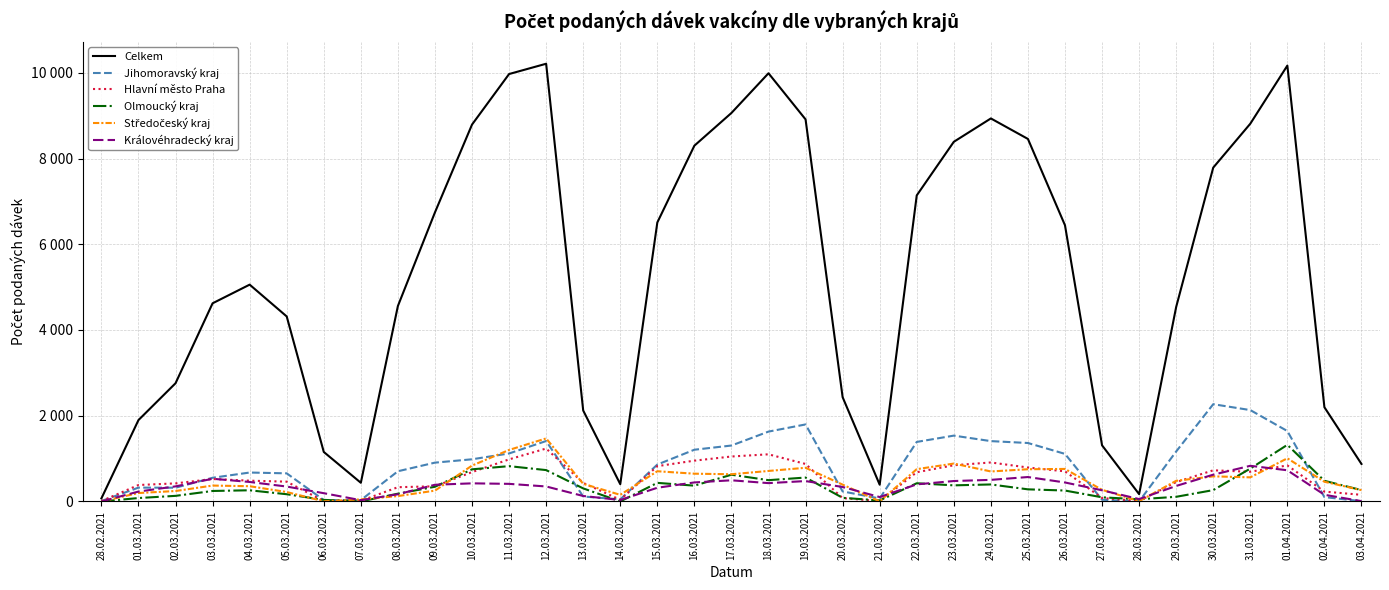

Read the Středočeský kraj value at 07.03.2021, to the nearest 10.

50